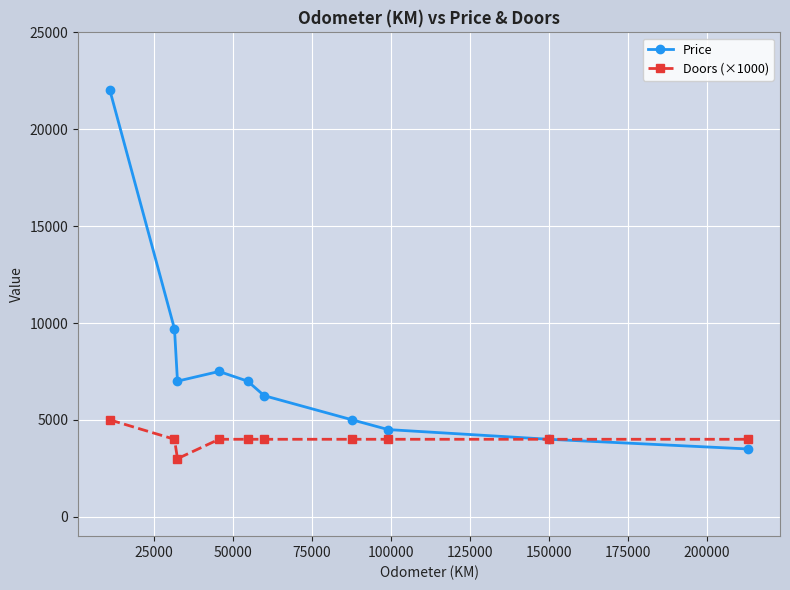

Reading left to right, extract all data points from this chart.

Price: 22000	9700	7000	7500	7000	6250	5000	4500	4000	3500
Doors (×1000): 5000	4000	3000	4000	4000	4000	4000	4000	4000	4000